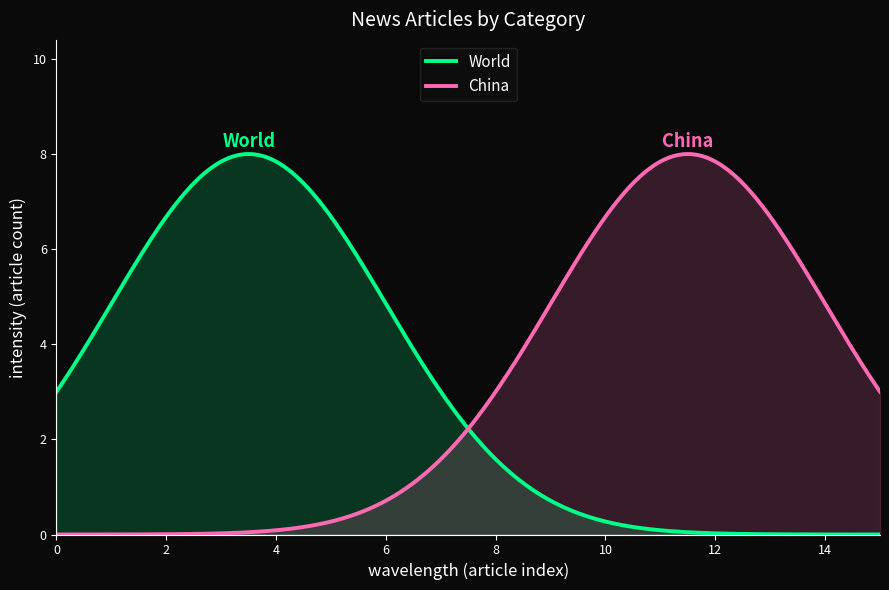

After their last crossing, which series has the higher values: World or China?

China